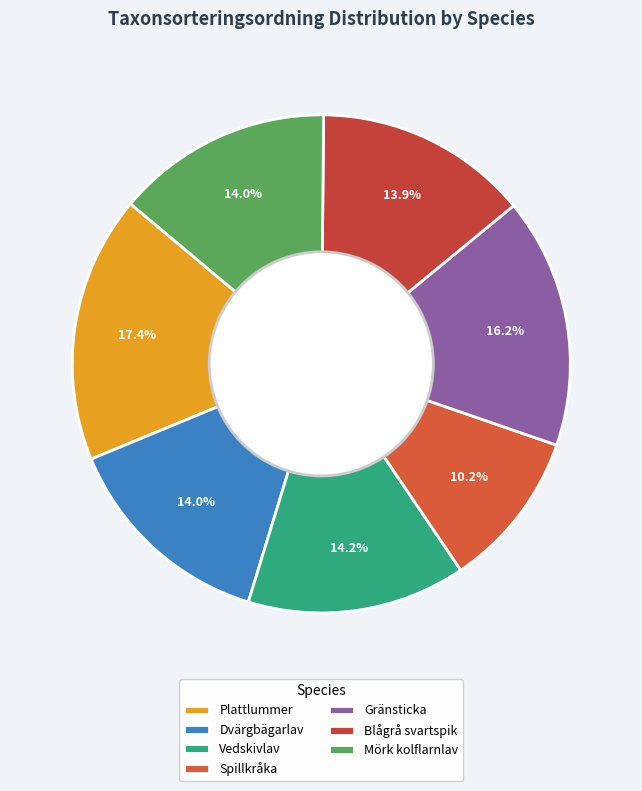

To the nearest percent, what is the difference between the Spillkråka and Vedskivlav slice percentages?

4%